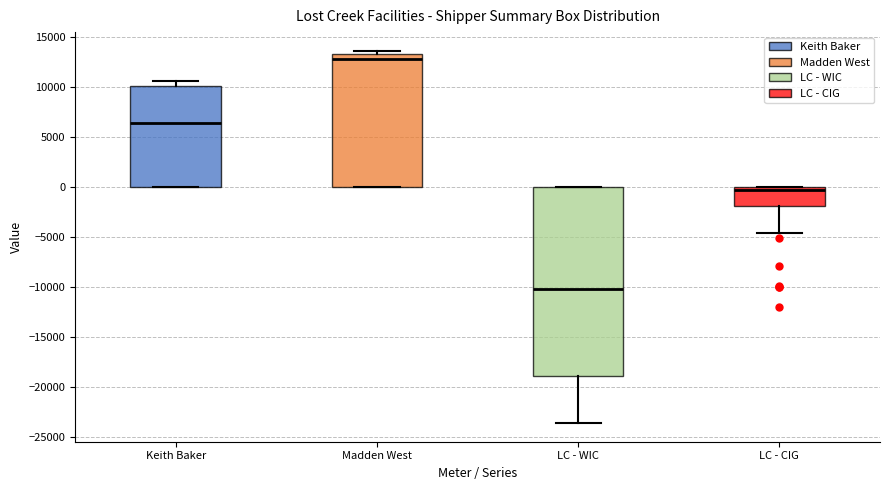

Reading left to right, read every box against the y-axis: the position of its median line, the range the box covers, and the ends of its whiskers. The values are not printed on the chart, so give them approximately, as read against the axis.

Keith Baker: median 6500, box 0 to 10000, whiskers 0 to 10500
Madden West: median 12500, box 0 to 13000, whiskers 0 to 13500
LC - WIC: median -10000, box -19000 to 0, whiskers -23500 to 0
LC - CIG: median -500, box -2000 to 0, whiskers -4500 to 0